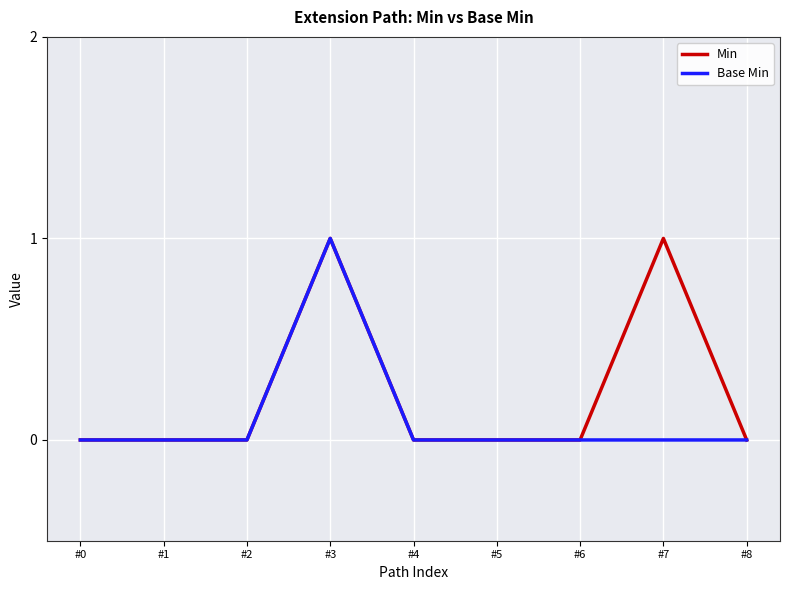

How many lines are shown in the chart?

2